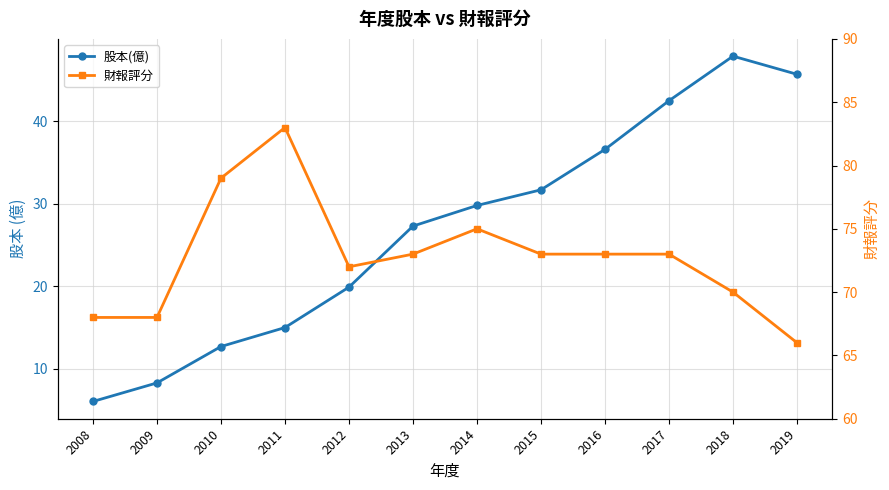

What is the difference between the highest and lowest values at 2014?

45.2